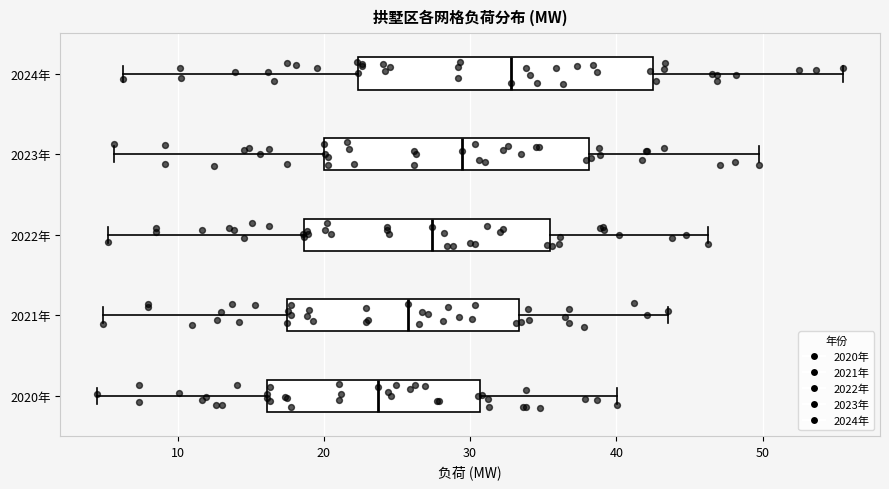

Reading bottom to top, read every box against the x-axis: the position of its median line, the range the box covers, and the ends of its whiskers. The values are not printed on the chart, so give them approximately, as read against the axis.

2020年: median 24, box 16 to 31, whiskers 5 to 40
2021年: median 26, box 18 to 33, whiskers 5 to 44
2022年: median 27, box 19 to 35, whiskers 5 to 46
2023年: median 29, box 20 to 38, whiskers 6 to 50
2024年: median 33, box 22 to 42, whiskers 6 to 55